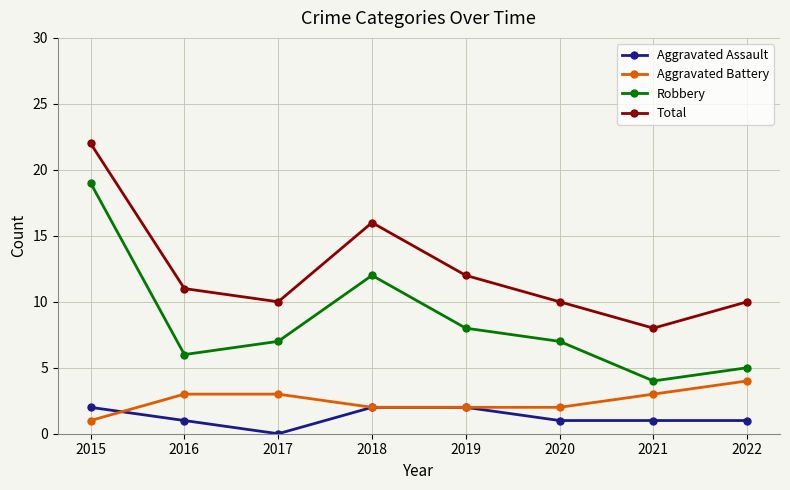

The value of Aggravated Battery at 2020 is 1. True or false?

False